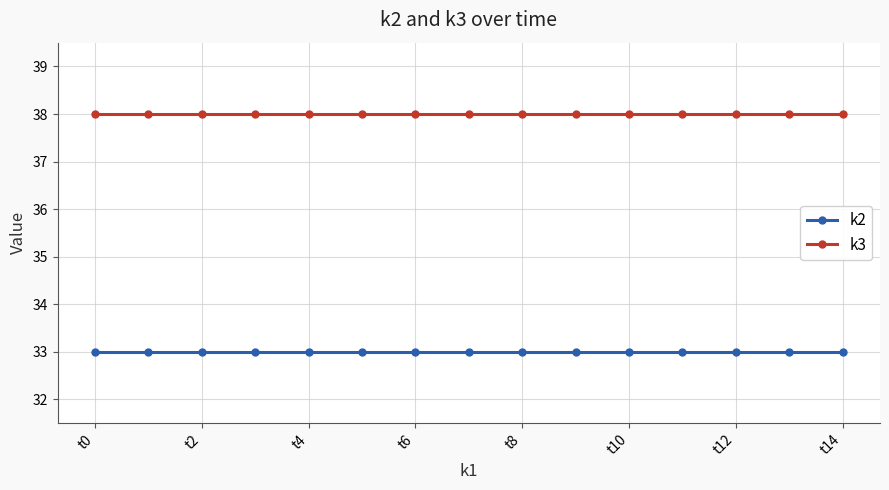

Reading right to left, transcribe all the data shown in this chart.

k2: 33	33	33	33	33	33	33	33	33	33	33	33	33	33	33
k3: 38	38	38	38	38	38	38	38	38	38	38	38	38	38	38